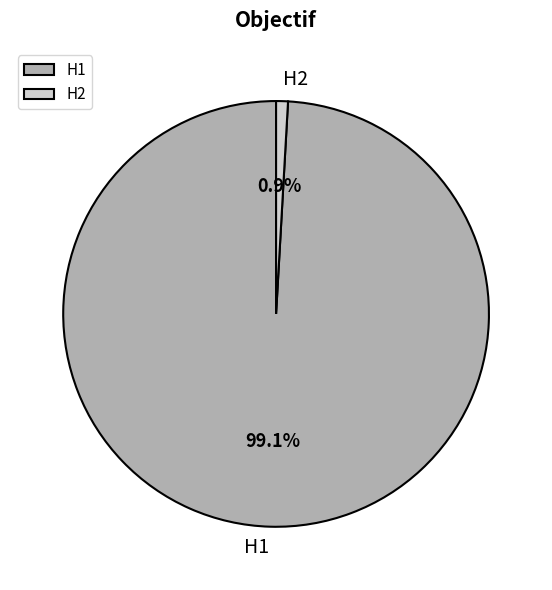

To the nearest percent, what is the difference between the H1 and H2 slice percentages?

98%